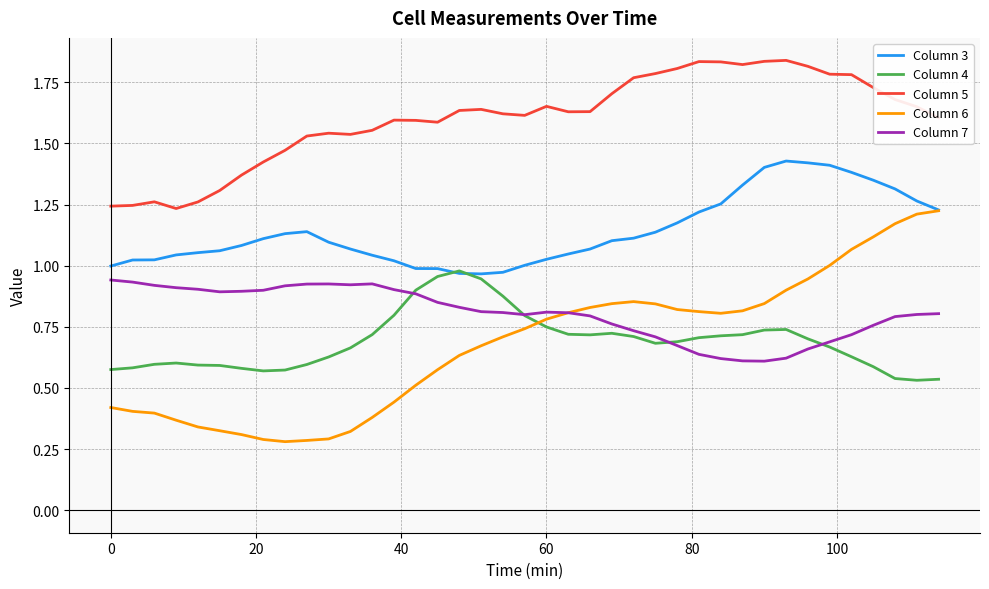

How many Column 7 values are between 0 and 1?

39